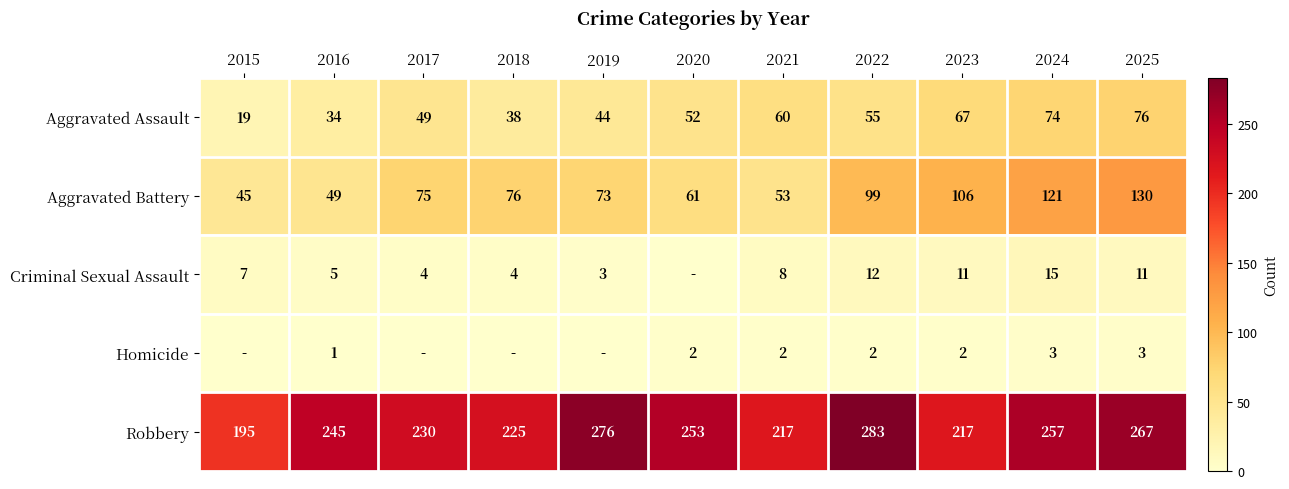

How many series are shown in this chart?

5